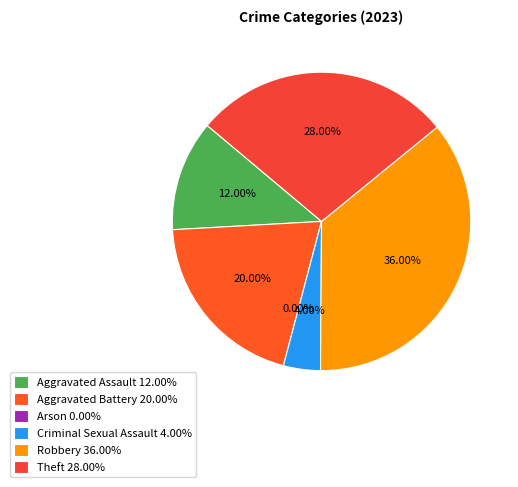

Is there any slice that represents more than half of the pie?

No